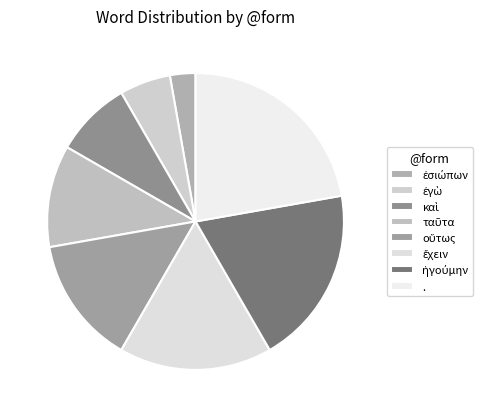

Do οὕτως and . together represent more than half of the pie?

No